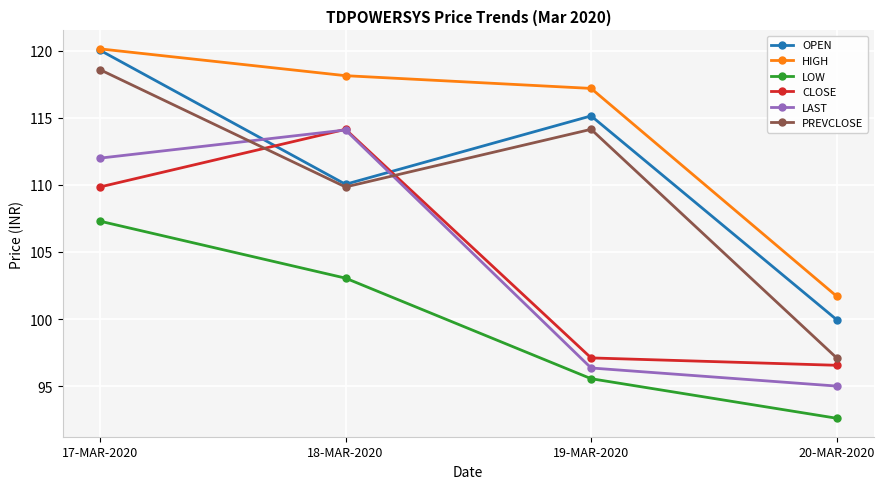

What value does the PREVCLOSE series have at 20-MAR-2020?

97.1